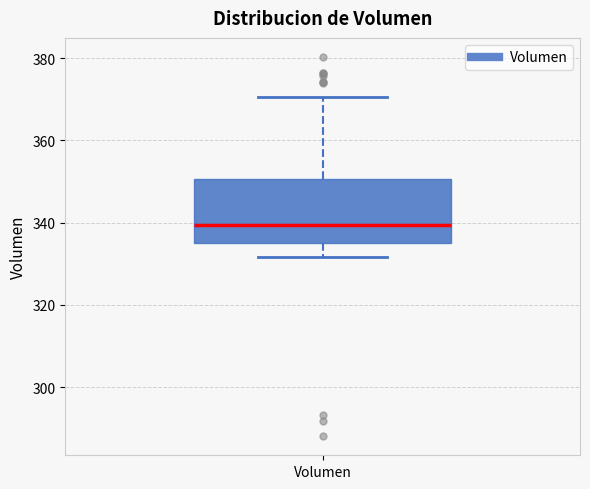

Where does the upper whisker of the box for Volumen end on the y-axis? The values are not printed on the chart, so give them approximately, as read against the axis.

370